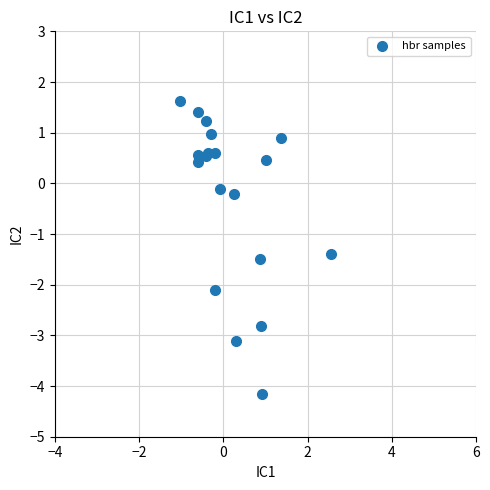

What Y value in the scatter plot is closest to -1?

-1.4